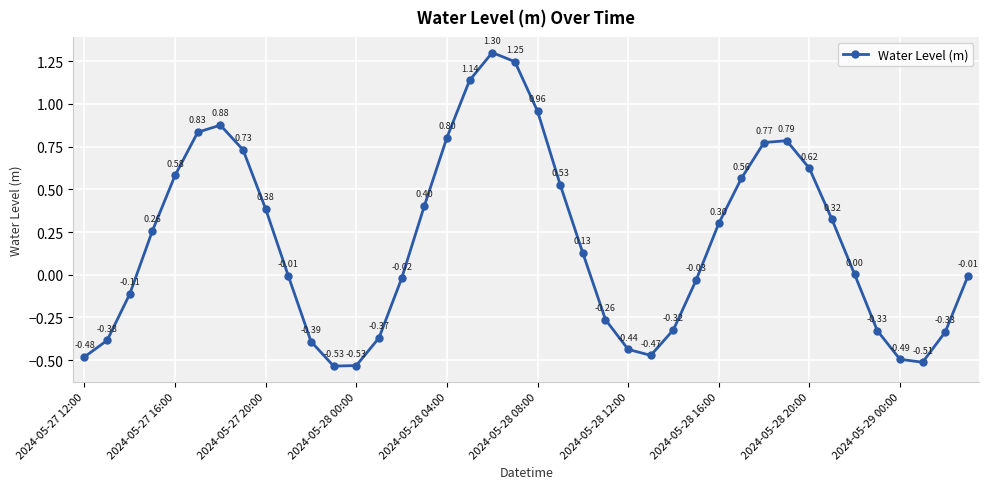

How many points are higher than both their immediate neighbors (excluding endpoints)?

3